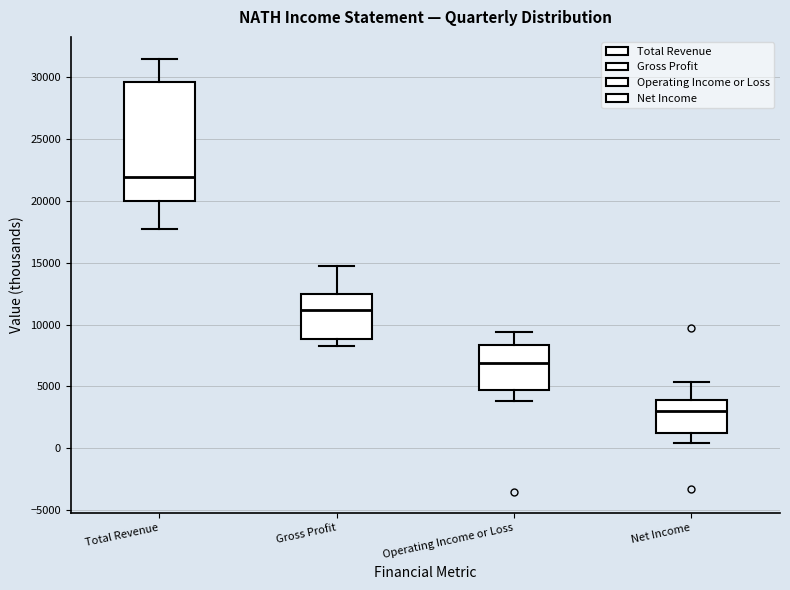

Reading left to right, transcribe this box plot: for each box, give where its median line is, the range the box spans, and where its two whiskers end, as read against the y-axis. The values are not printed on the chart, so give them approximately, as read against the axis.

Total Revenue: median 22000, box 20000 to 29500, whiskers 17500 to 31500
Gross Profit: median 11000, box 9000 to 12500, whiskers 8500 to 14500
Operating Income or Loss: median 7000, box 4500 to 8500, whiskers 4000 to 9500
Net Income: median 3000, box 1500 to 4000, whiskers 500 to 5500